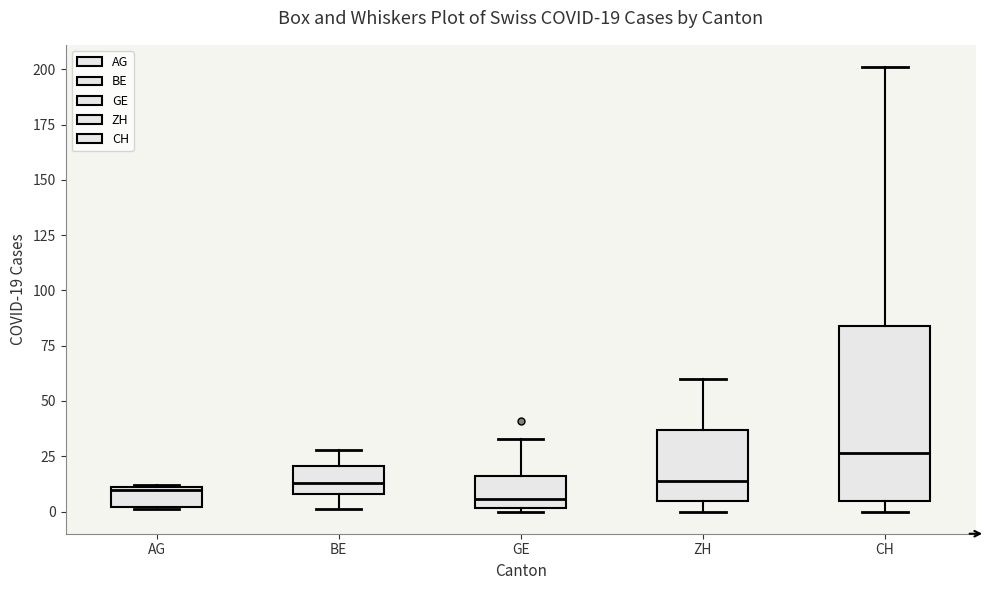

Which box has the highest median line?

CH